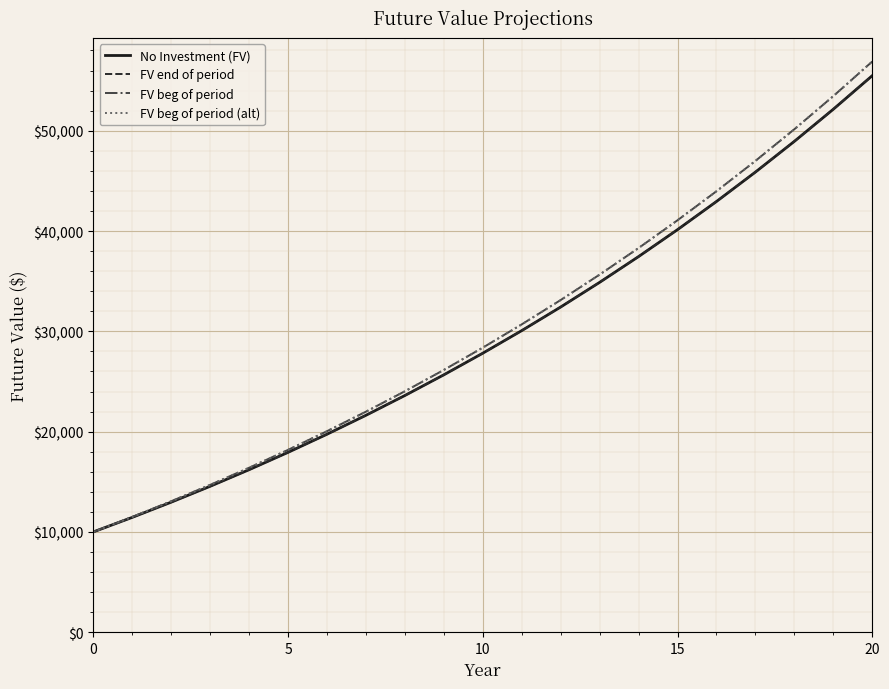

What is the maximum value shown in the chart?

56900.3